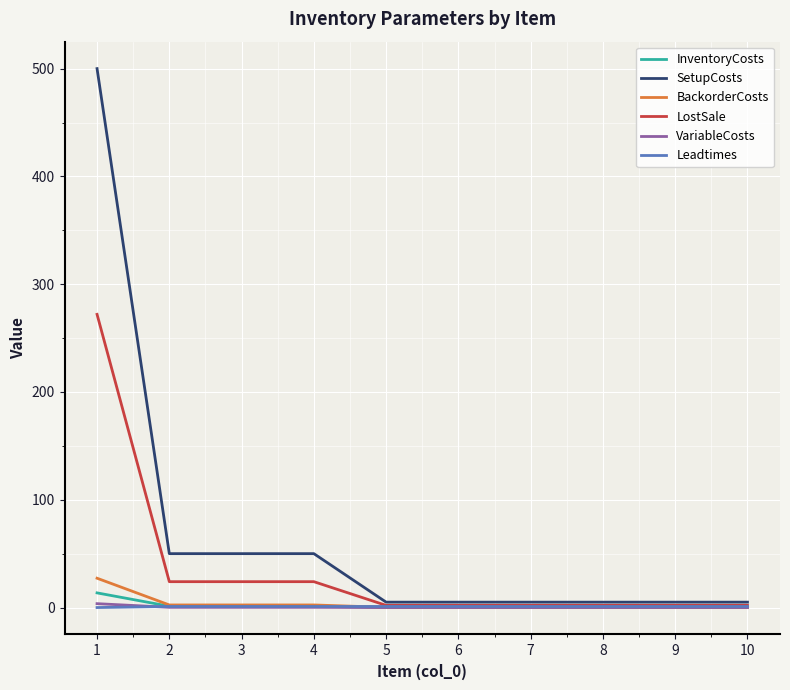

Does the chart display data point markers on the line(s)?

No